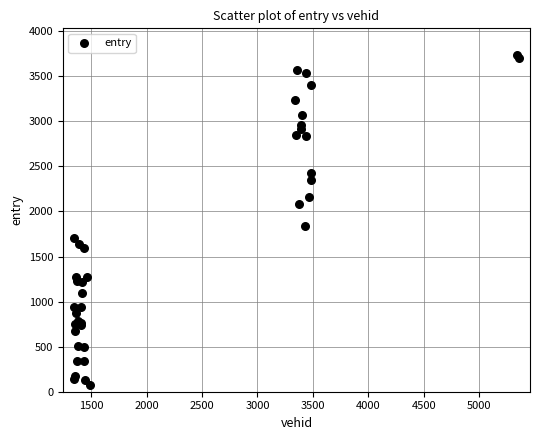

What Y value in the scatter plot is closest to 1902?

1837